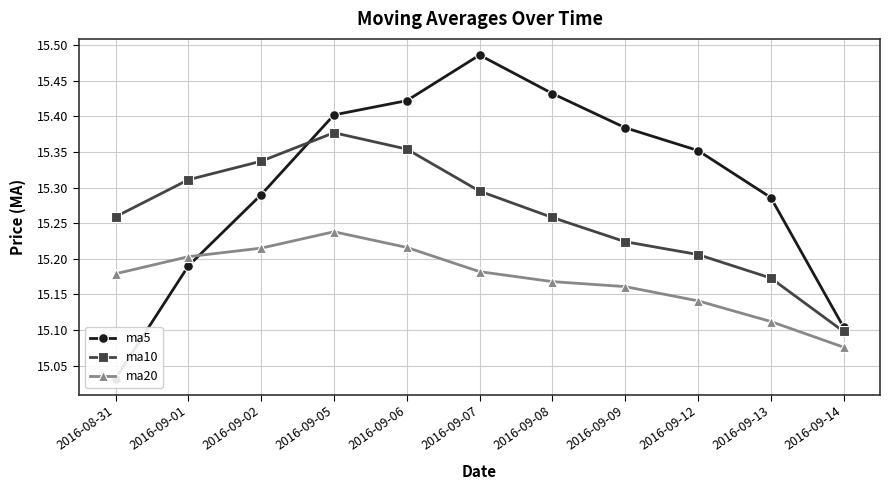

Reading left to right, list all the values displayed in this chart.

ma5: 15.0	15.2	15.3	15.4	15.4	15.5	15.4	15.4	15.4	15.3	15.1
ma10: 15.3	15.3	15.3	15.4	15.4	15.3	15.3	15.2	15.2	15.2	15.1
ma20: 15.2	15.2	15.2	15.2	15.2	15.2	15.2	15.2	15.1	15.1	15.1